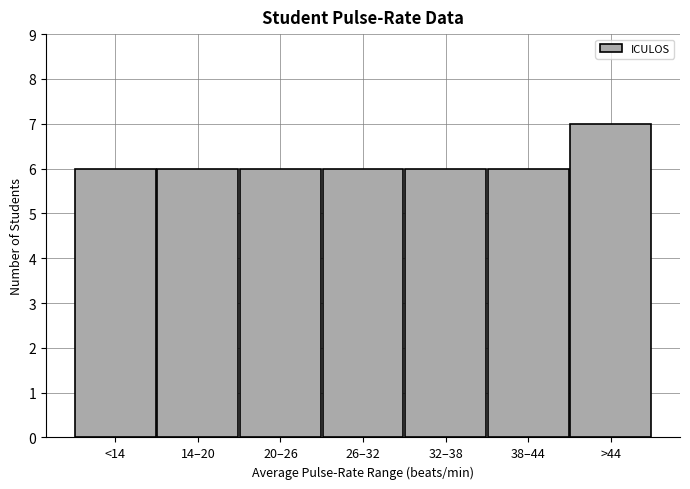

Reading left to right, extract all data points from this chart.

<14=6	14–20=6	20–26=6	26–32=6	32–38=6	38–44=6	>44=7